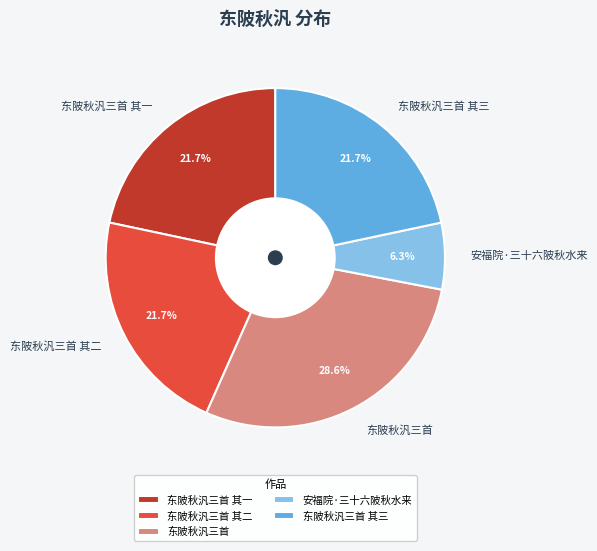

Which has a higher value, 东陂秋汎三首 其二 or 东陂秋汎三首?

东陂秋汎三首